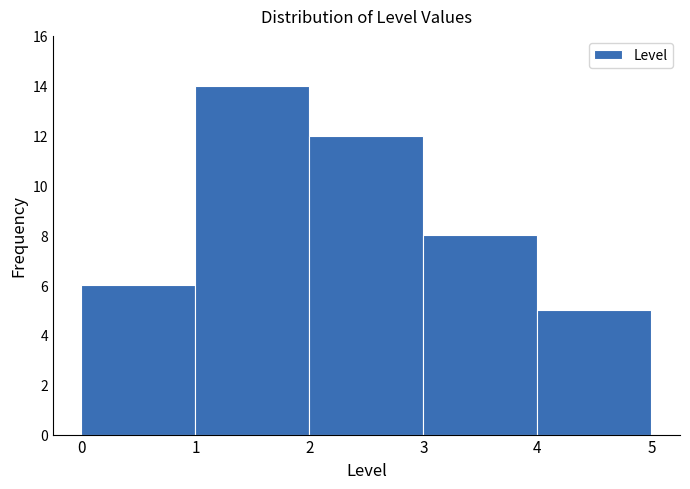

Reading left to right, transcribe this chart: for each bar, give the range it covers on the x-axis and its height. The values are not printed on the chart, so give them approximately, as read against the axis.

0 to 1: 6
1 to 2: 14
2 to 3: 12
3 to 4: 8
4 to 5: 5